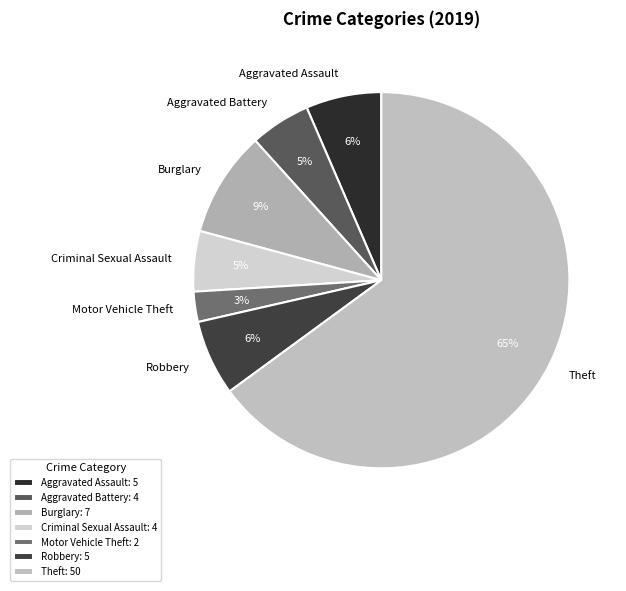

To the nearest percent, what portion does Burglary represent?

9%